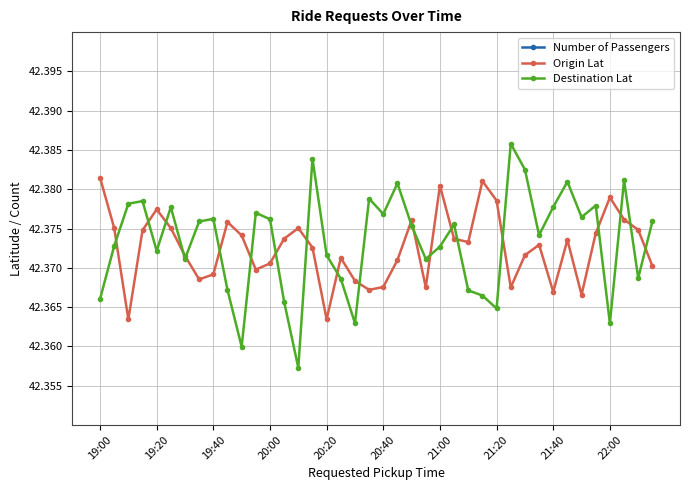

True or false: Origin Lat has more than 0 points higher than both neighbors.

True